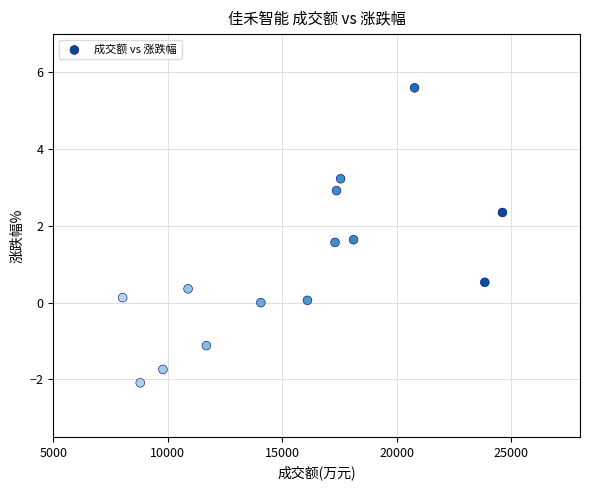

What is the range of Y values (max minus min)?

7.7